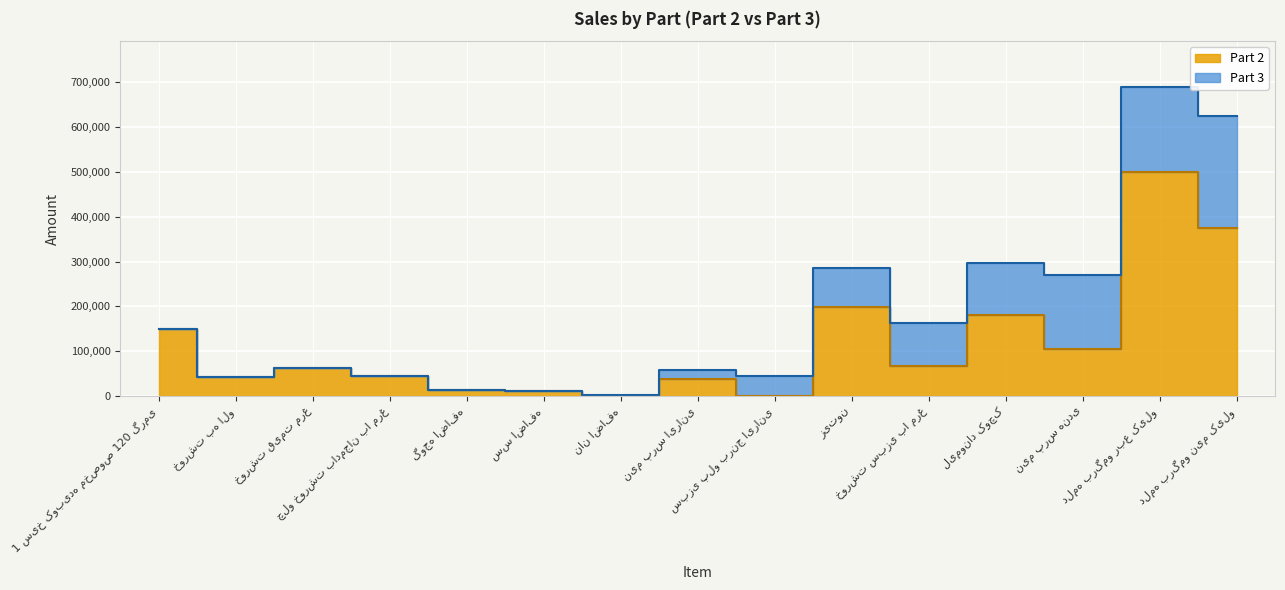

What is the difference between the values at دلمه برگمو نیم کیلو and لیموناد کوچک?

193500